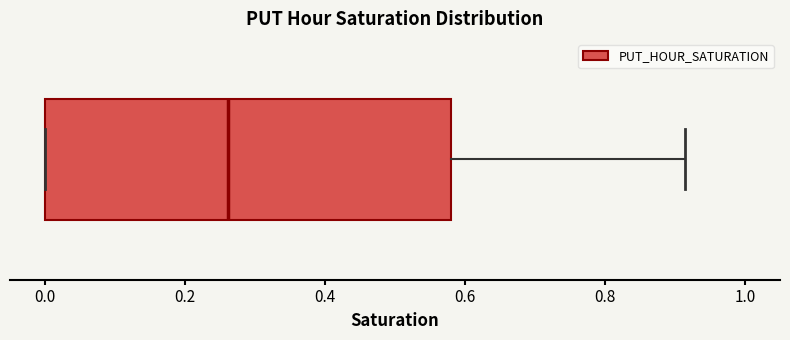

Transcribe this box plot: give where the median line is, the range the box spans, and where the two whiskers end, as read against the x-axis. The values are not printed on the chart, so give them approximately, as read against the axis.

median 0.26, box 0.00 to 0.58, whiskers 0.00 to 0.92